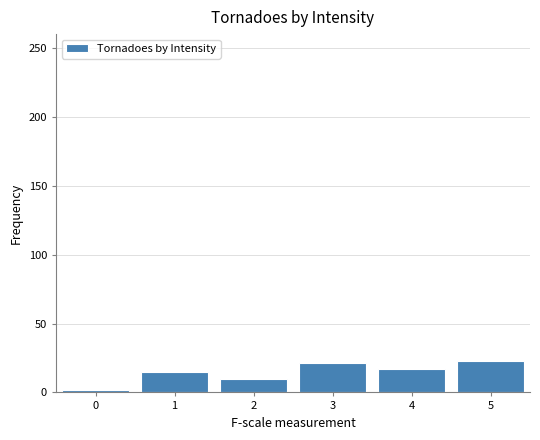

Reading left to right, extract all data points from this chart.

0=2	1=15	2=10	3=21	4=17	5=23